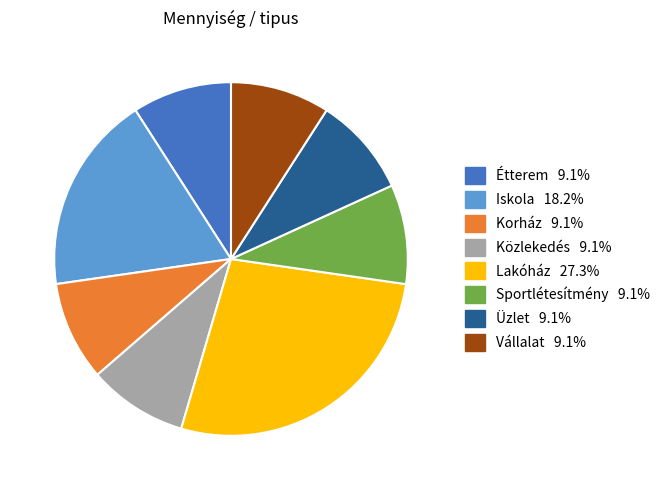

Is the sum of Lakóház and Korház greater than half?

No